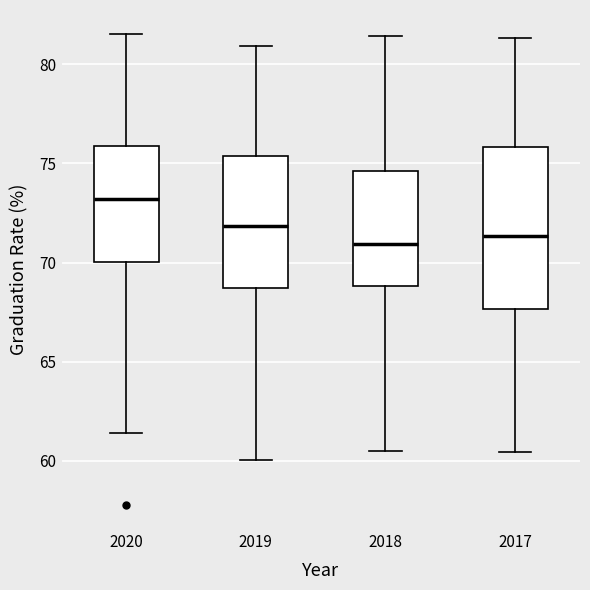

Which box has the highest median line?

2020